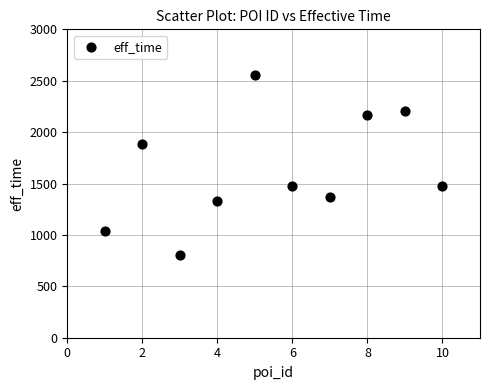

What is the average Y value?

1630